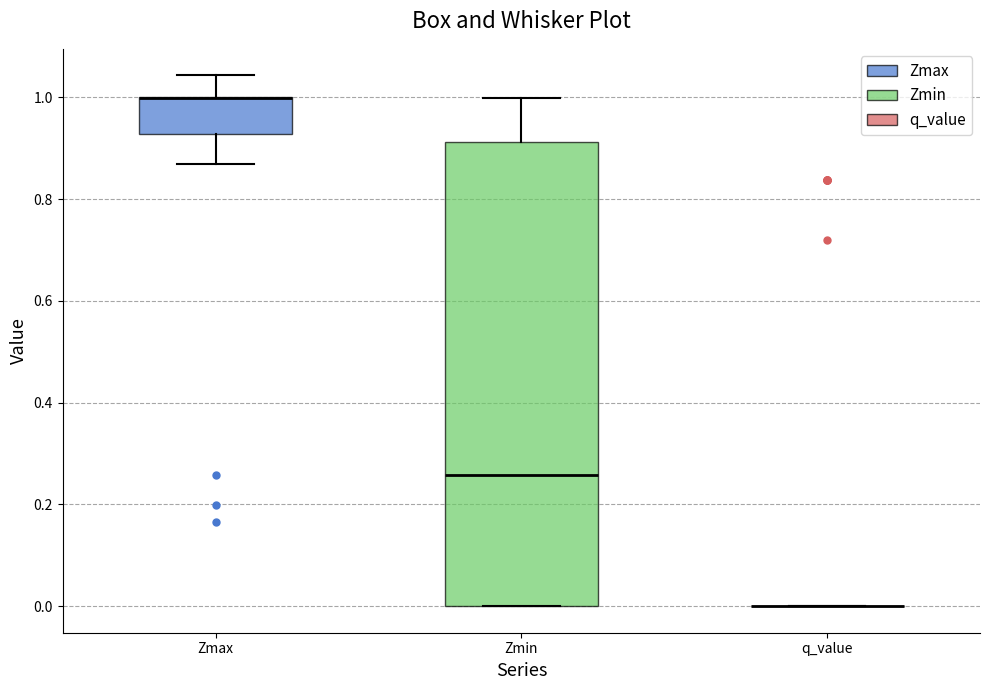

Reading left to right, transcribe this box plot: for each box, give where its median line is, the range the box spans, and where its two whiskers end, as read against the y-axis. The values are not printed on the chart, so give them approximately, as read against the axis.

Zmax: median 1.00 (drawn on the box's upper edge), box 0.92 to 1.00, whiskers 0.86 to 1.04
Zmin: median 0.26, box 0.00 to 0.92, whiskers 0.00 to 1.00
q_value: box collapsed to a line at 0.00, whiskers 0.00 to 0.00